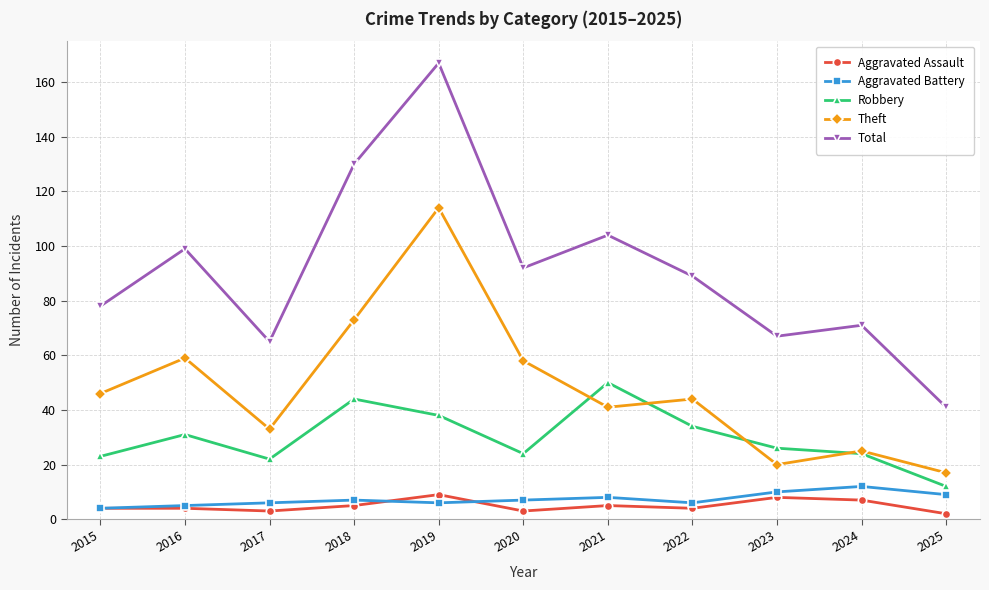

At how many categories does at least one series exceed 14?

11